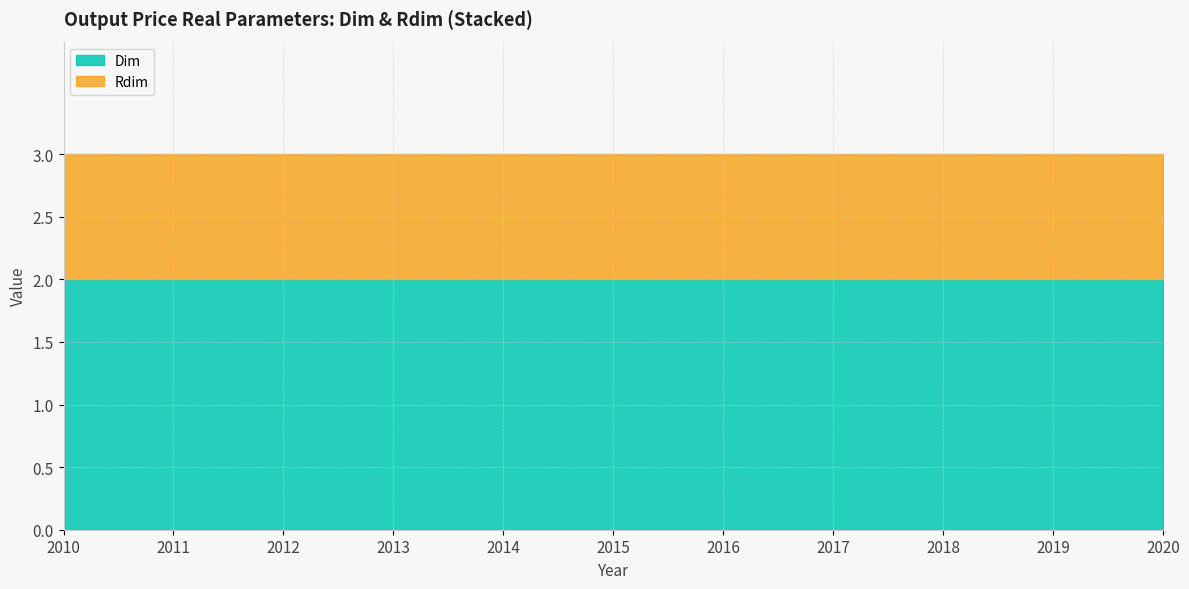

What is the sum of all Rdim values?

11